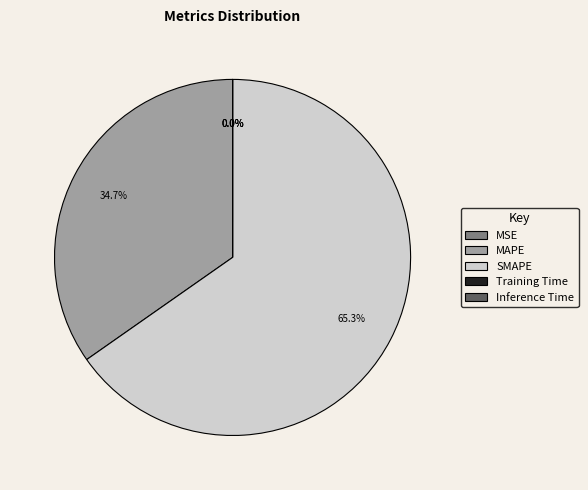

What is the largest slice in the pie chart?

SMAPE